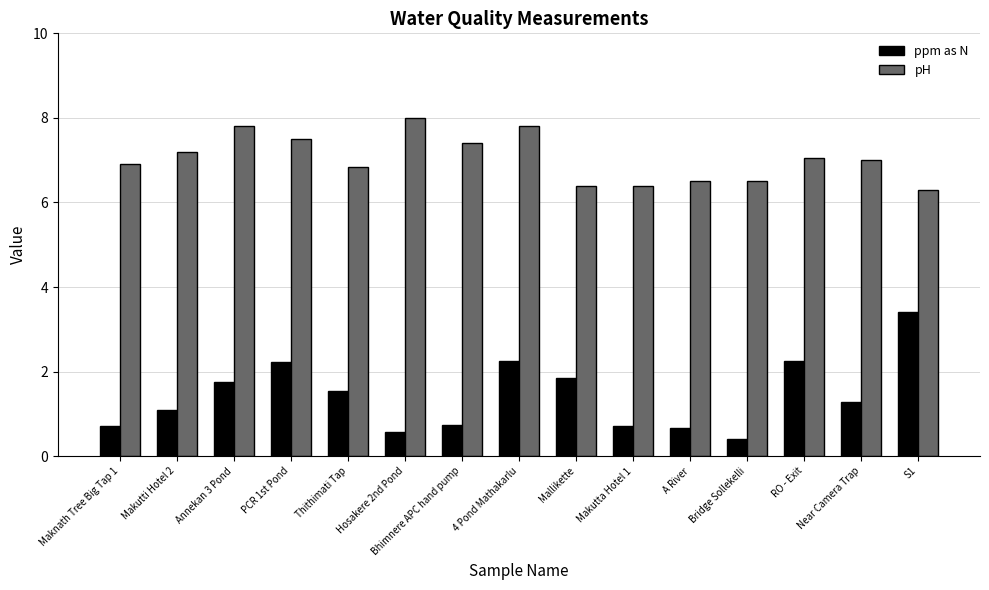

How many values in the ppm as N series are below 1?

6